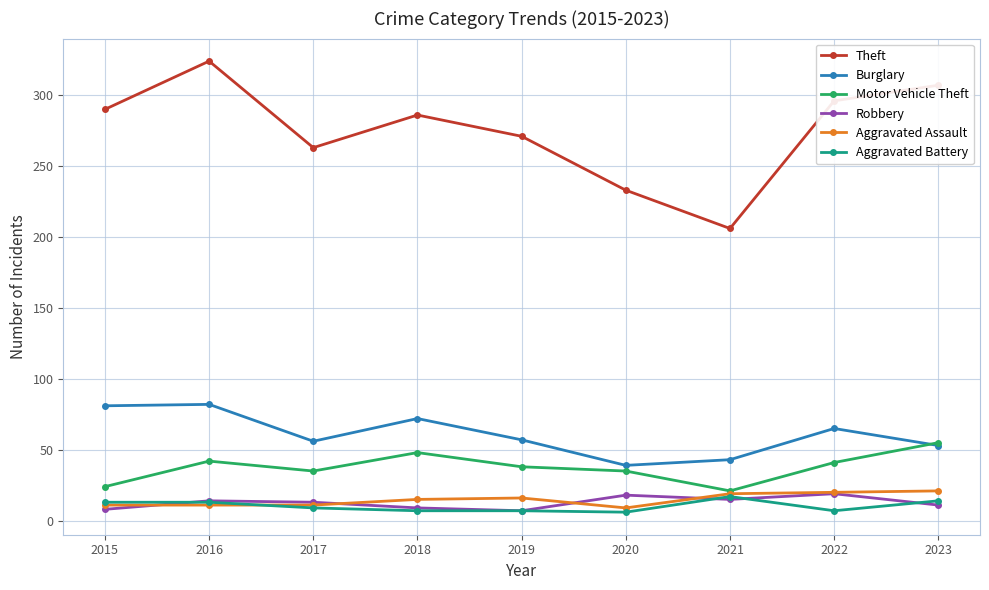

Where does the Robbery series first go above 13?

2016